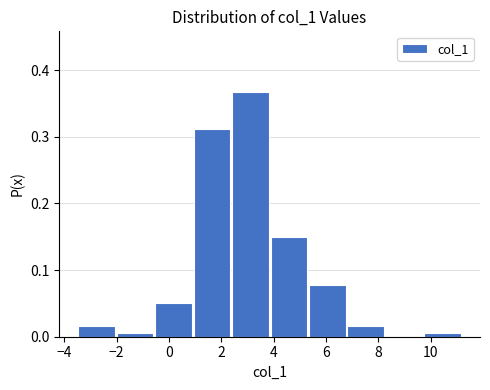

Which range on the x-axis has the tallest bar?

2.4 to 3.8